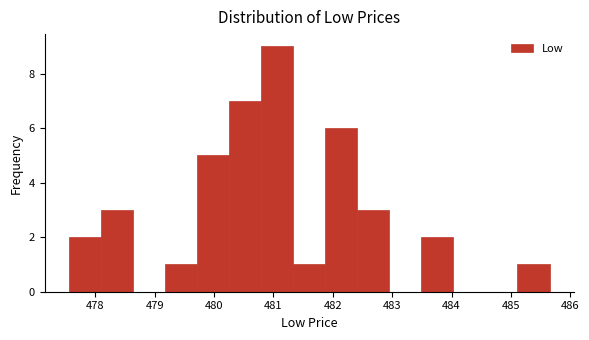

What is the height of the bar covering 480.2 to 480.8 on the x-axis? Neither the bar edges nor the heights are printed on the chart, so give them approximately, as read against the axes.

7